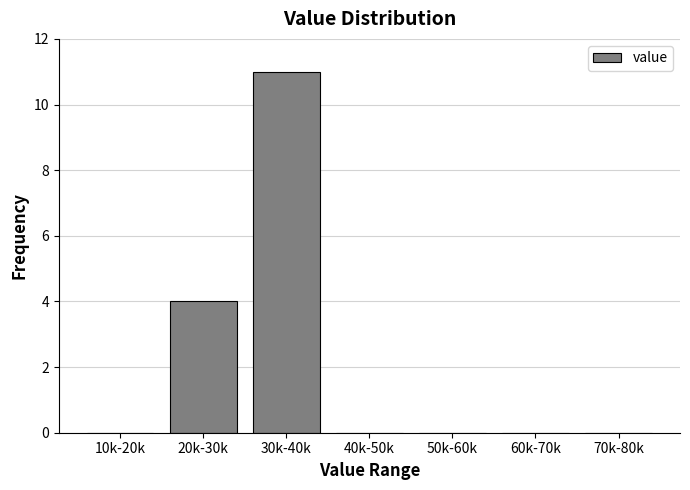

Reading left to right, list all the values displayed in this chart.

10k-20k=0	20k-30k=4	30k-40k=11	40k-50k=0	50k-60k=0	60k-70k=0	70k-80k=0